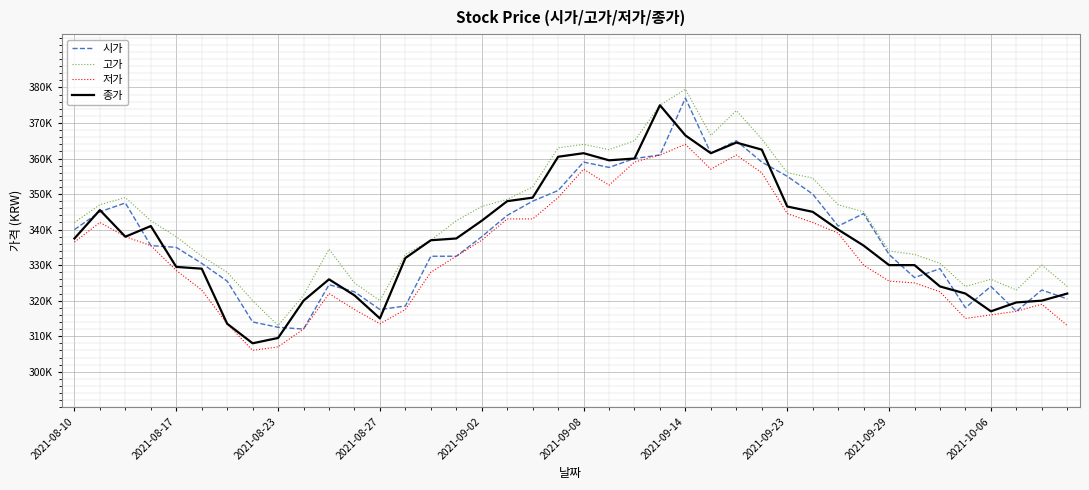

At which category is the sum across all series the highest?

2021-09-14